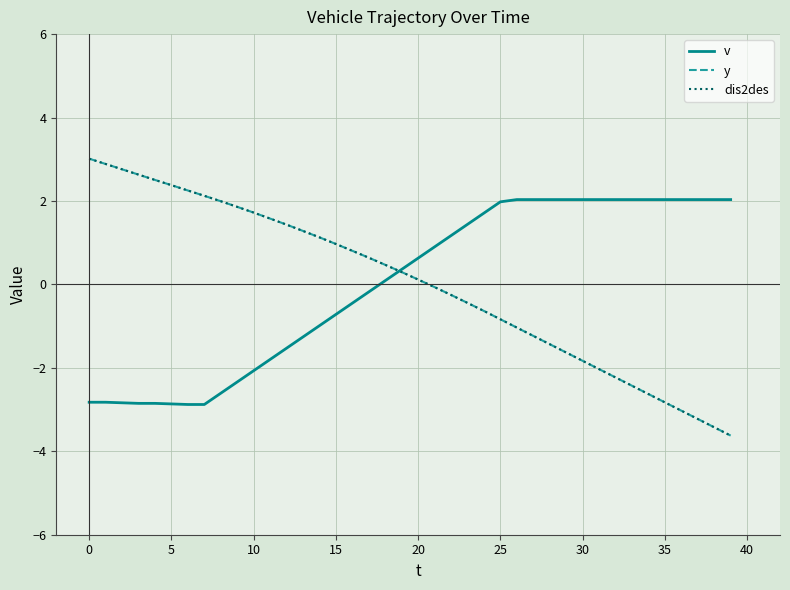

Is this an area chart (filled region under the line)?

No